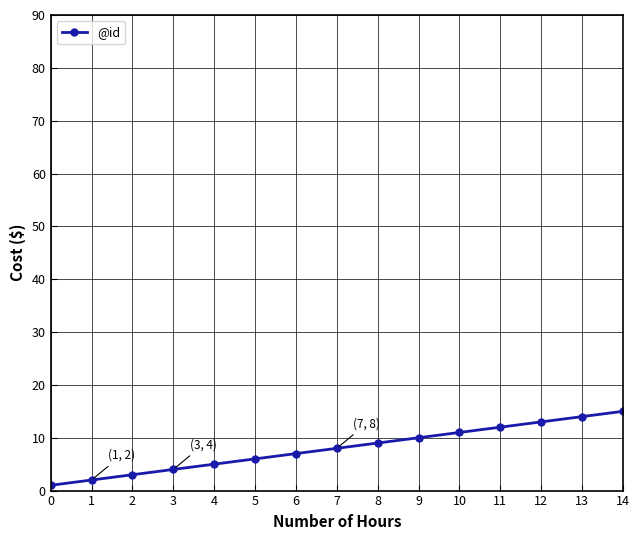

At which label is the value closest to 8?

7